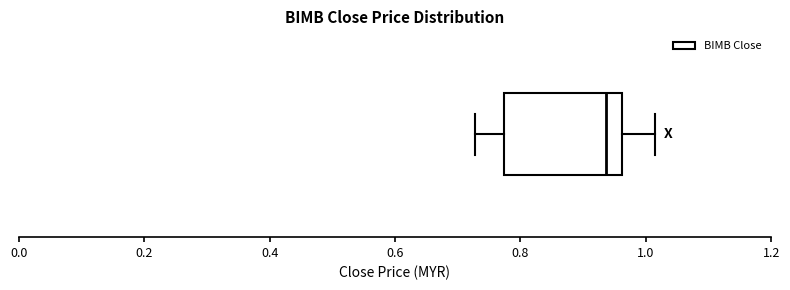

Transcribe this box plot: give where the median line is, the range the box spans, and where the two whiskers end, as read against the x-axis. The values are not printed on the chart, so give them approximately, as read against the axis.

median 0.94, box 0.78 to 0.96, whiskers 0.72 to 1.02